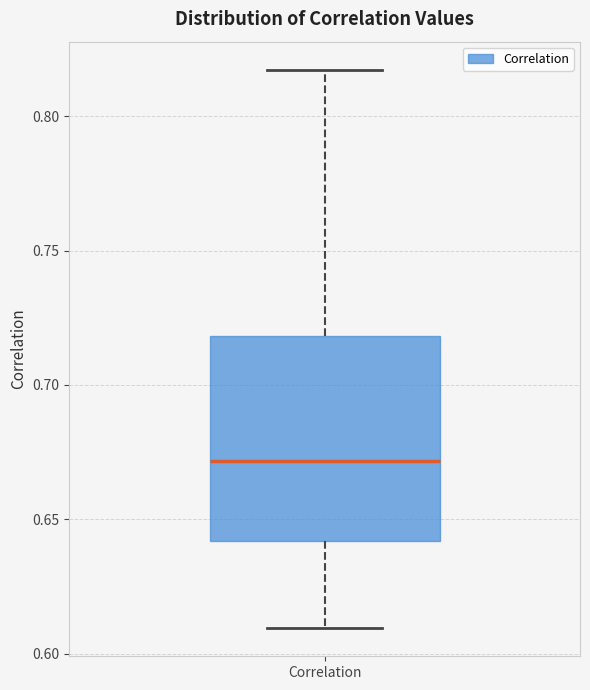

Where does the lower whisker of the box for Correlation end on the y-axis? The values are not printed on the chart, so give them approximately, as read against the axis.

0.610